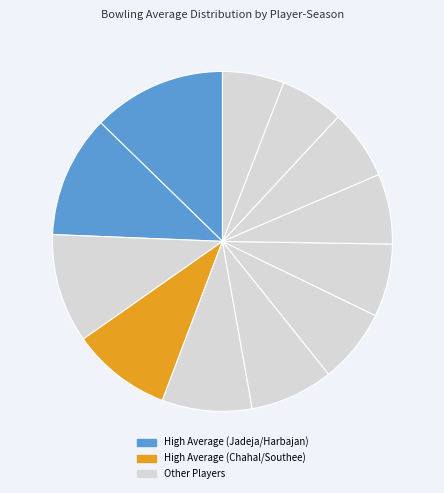

Count the number of slices in the pie.

12